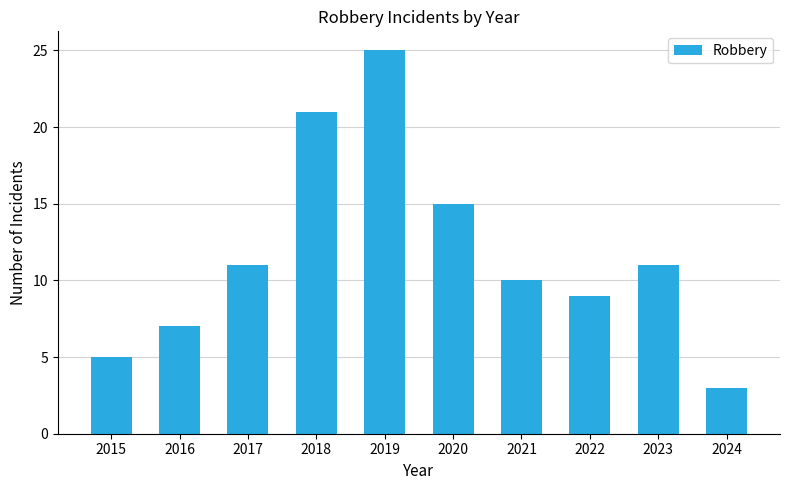

What is the minimum value shown in the chart?

3